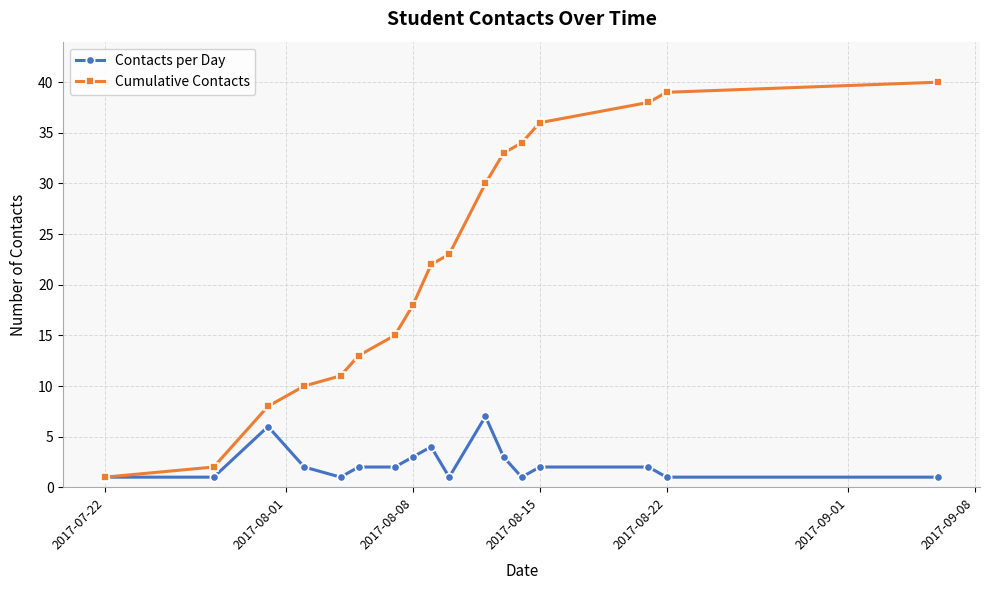

Rank the series by their maximum value, from highest to lowest.

Cumulative Contacts, Contacts per Day